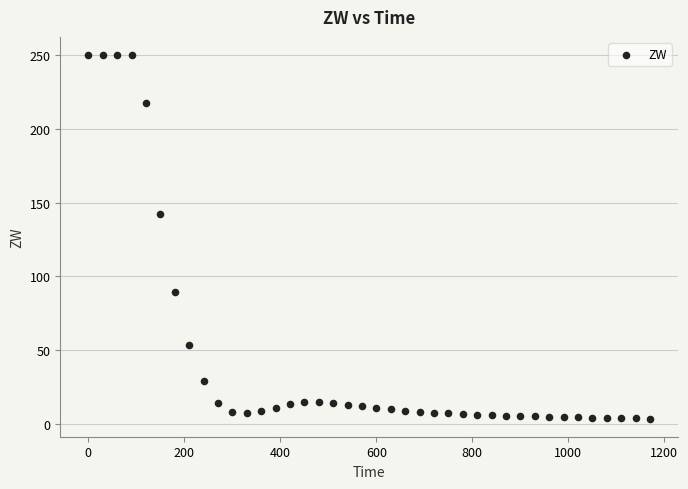

What Y value in the scatter plot is closest to 126?

142.1